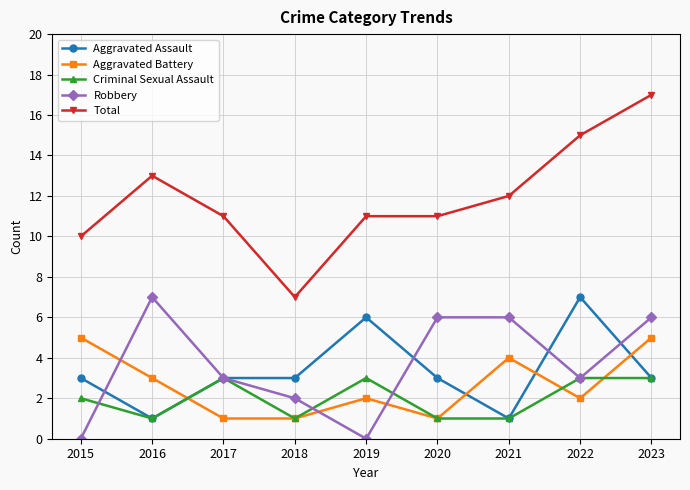

Reading left to right, transcribe all the data shown in this chart.

Aggravated Assault: 3	1	3	3	6	3	1	7	3
Aggravated Battery: 5	3	1	1	2	1	4	2	5
Criminal Sexual Assault: 2	1	3	1	3	1	1	3	3
Robbery: 0	7	3	2	0	6	6	3	6
Total: 10	13	11	7	11	11	12	15	17